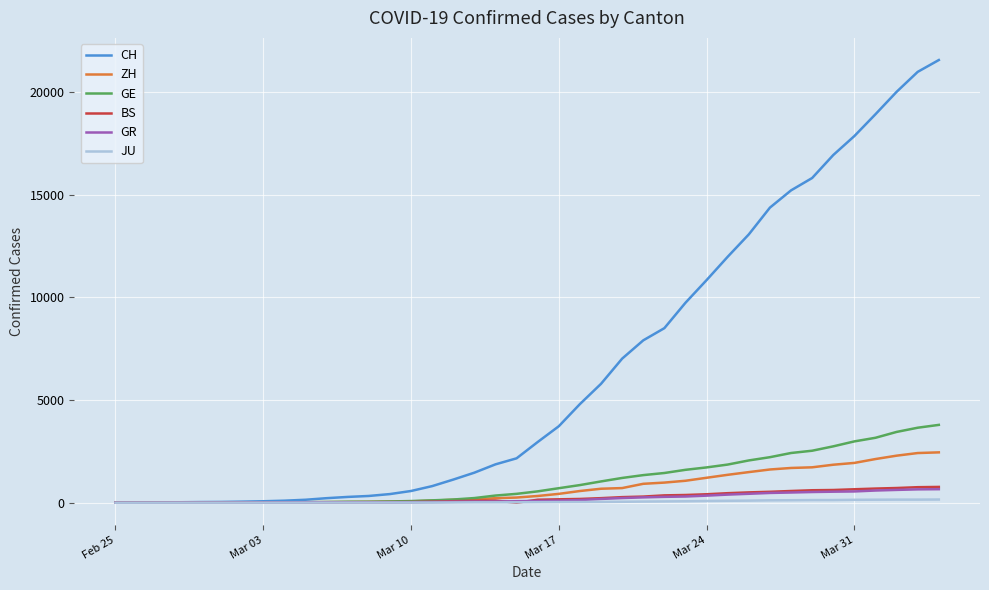

What is the maximum value shown in the chart?

21554